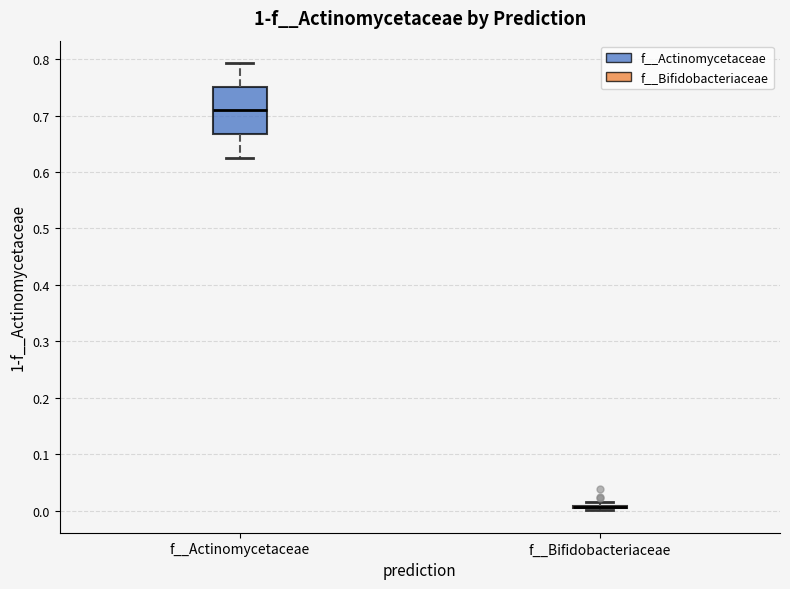

Reading left to right, read every box against the y-axis: the position of its median line, the range the box covers, and the ends of its whiskers. The values are not printed on the chart, so give them approximately, as read against the axis.

f__Actinomycetaceae: median 0.71, box 0.67 to 0.75, whiskers 0.63 to 0.79
f__Bifidobacteriaceae: box collapsed to a line at 0.01, whiskers 0.00 to 0.01